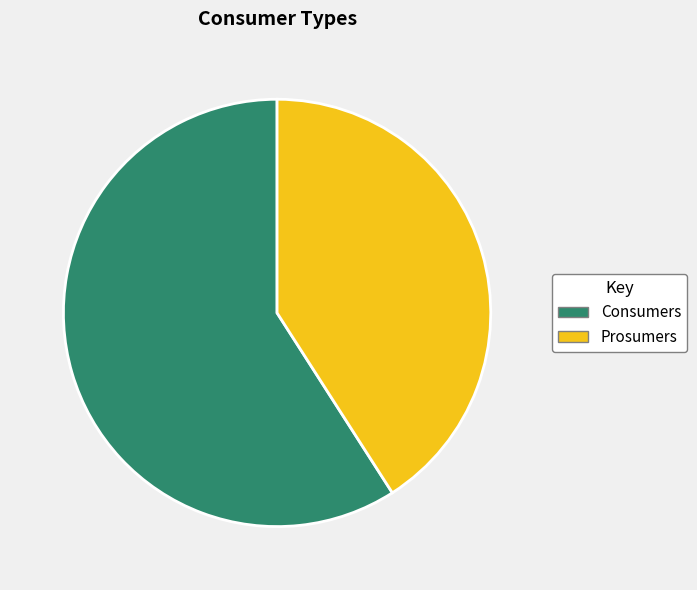

Do Prosumers and Consumers together represent more than half of the pie?

Yes